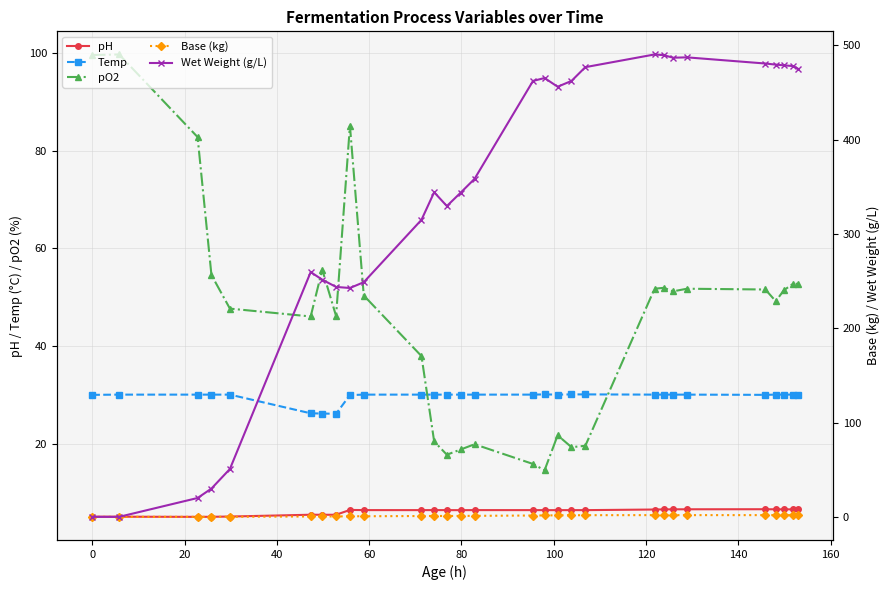

Reading right to left, transcribe all the data shown in this chart.

pH: 6.5	6.5	6.5	6.5	6.5	6.5	6.5	6.5	6.5	6.3	6.3	6.3	6.3	6.3	6.4	6.3	6.3	6.4	6.3	6.4	6.4	5.4	5.4	5.4	5.0	5.0	5.0	5.0	5.0
Temp: 30.0	30.0	30.0	30.0	30.0	30.0	30.0	30.0	30.0	30.1	30.1	30.0	30.1	30.0	30.0	30.0	30.0	30.0	30.0	30.0	29.9	26.1	26.1	26.2	30.0	30.0	30.0	30.0	30.0
pO2: 52.7	52.7	51.4	49.2	51.6	51.7	51.2	51.9	51.7	19.5	19.3	21.7	14.5	15.8	19.9	18.8	17.7	20.4	37.9	50.3	85.2	46.1	55.7	46.0	47.7	54.5	82.8	99.8	99.6
Base (kg): 1.8	1.8	1.8	1.8	1.8	1.8	1.8	1.8	1.8	1.8	1.7	1.6	1.5	1.4	1.1	1.0	1.0	0.9	0.9	0.6	0.6	0.4	0.4	0.4	0.1	0.0	0.0	0.0	0.0
Wet Weight (g/L): 475.4	478.1	478.8	479.6	480.8	487.3	486.9	489.6	490.4	476.9	462.3	456.2	465.4	462.3	358.5	343.8	329.6	344.2	315.0	248.8	242.7	243.8	251.5	259.6	50.8	30.0	20.0	0.0	0.0